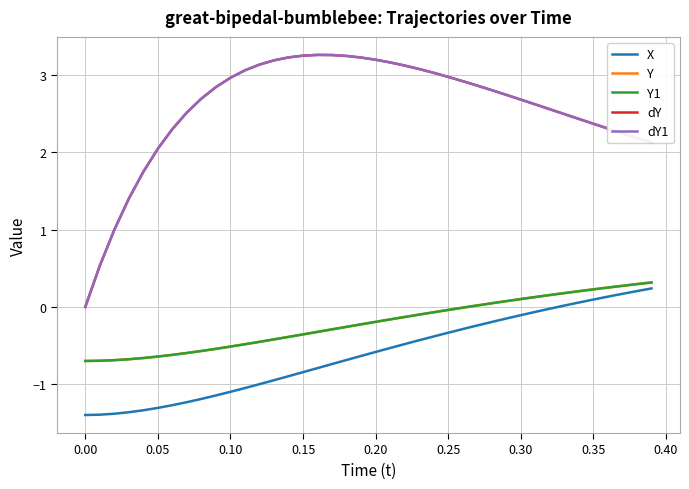

In dY1, how many points are higher than both neighbors (excluding endpoints)?

1